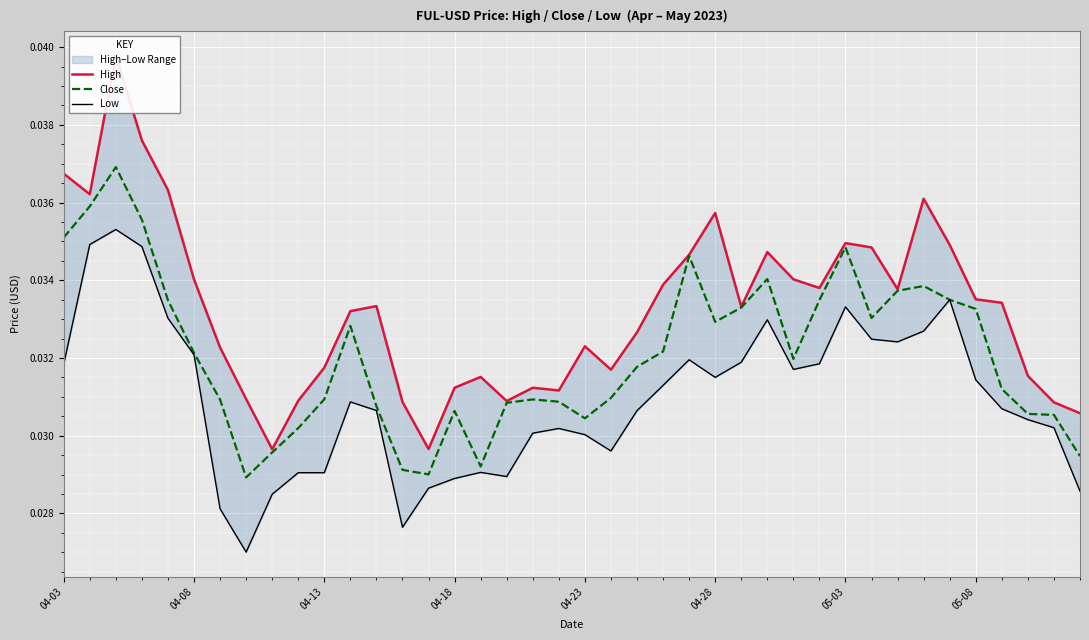

The value of Close at 21 is 0.0. True or false?

True